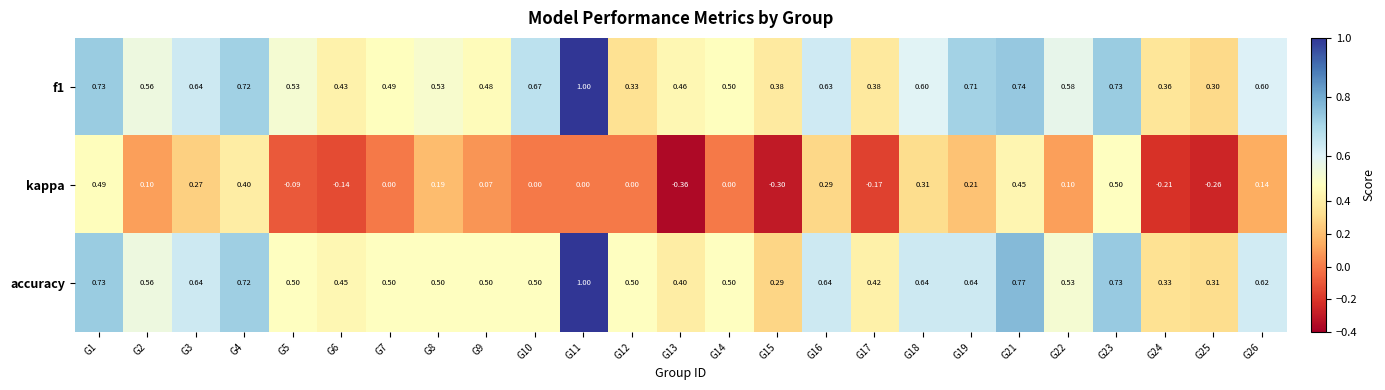

Is the value of f1 at G12 greater than the value of accuracy at G19?

No